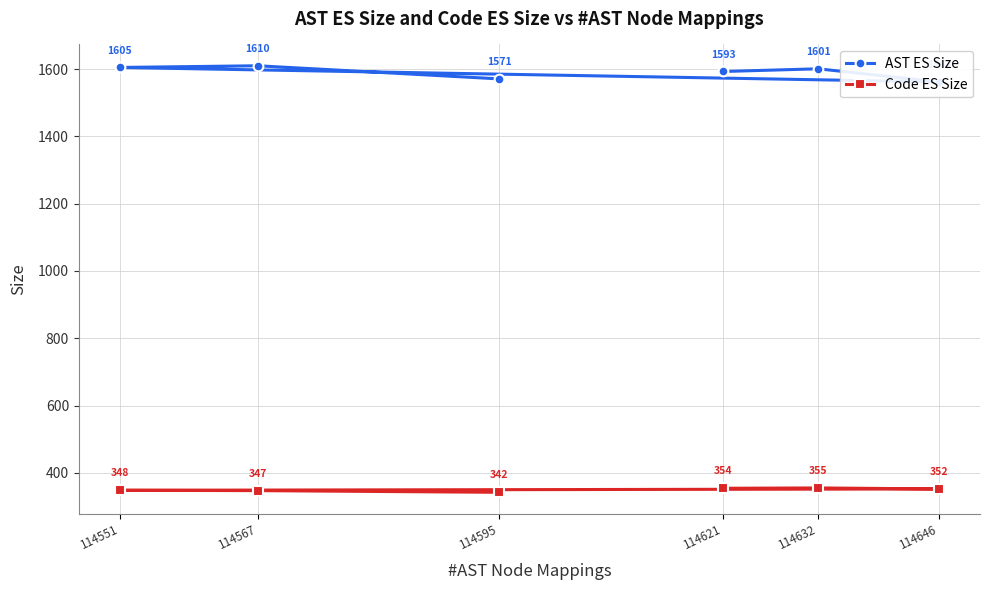

What is the maximum value shown in the chart?

1610